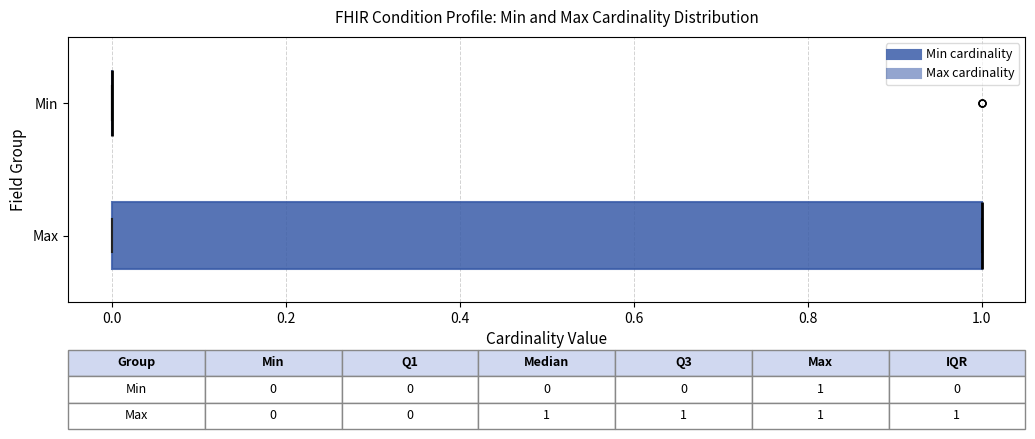

Which box is the widest, from its left edge to its right edge?

Max